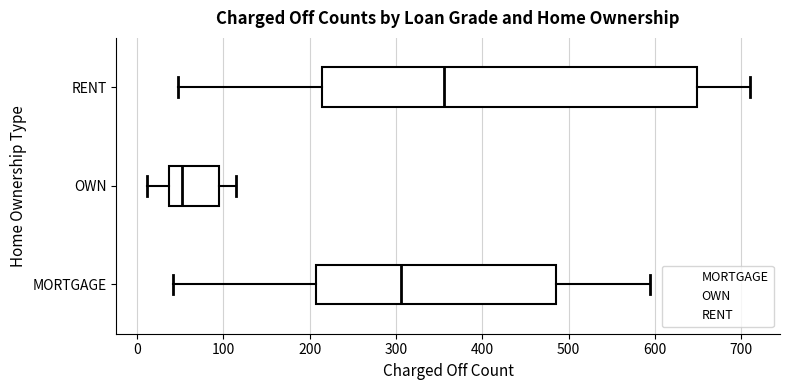

Where does the left whisker of the box for MORTGAGE end on the x-axis? The values are not printed on the chart, so give them approximately, as read against the axis.

40